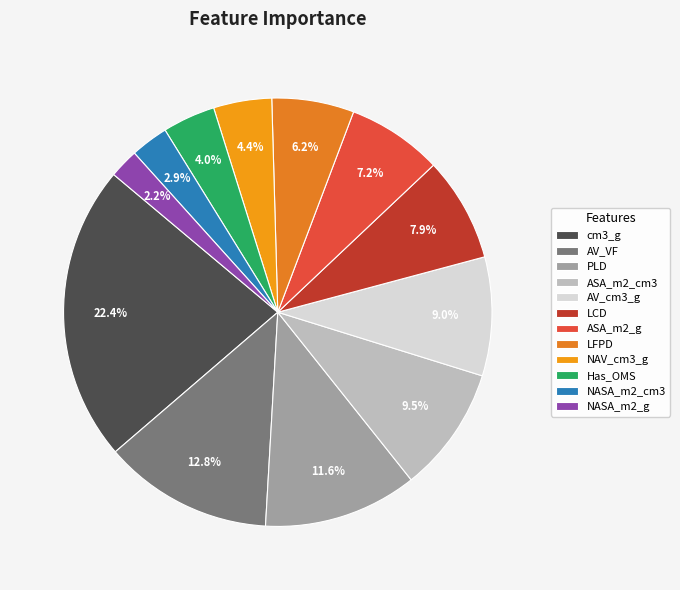

To the nearest percent, what is the difference between the largest and smallest slice percentages?

20%